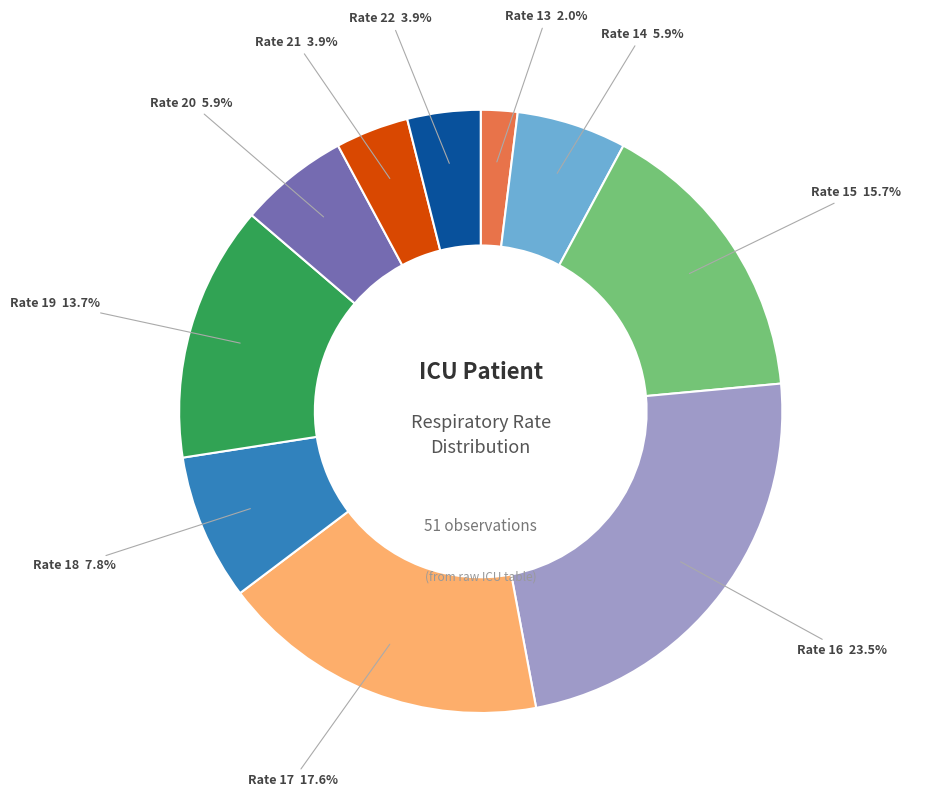

Is there any slice that represents more than half of the pie?

No